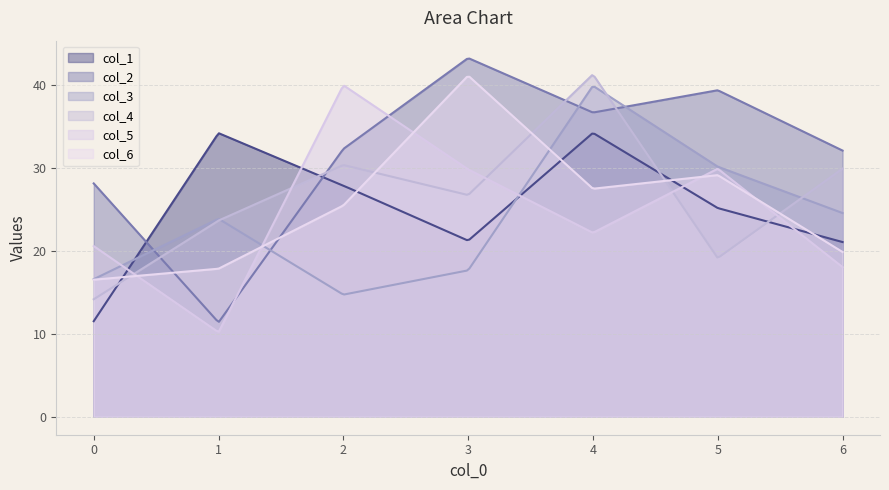

At which label is col_3 closest to 27?

6